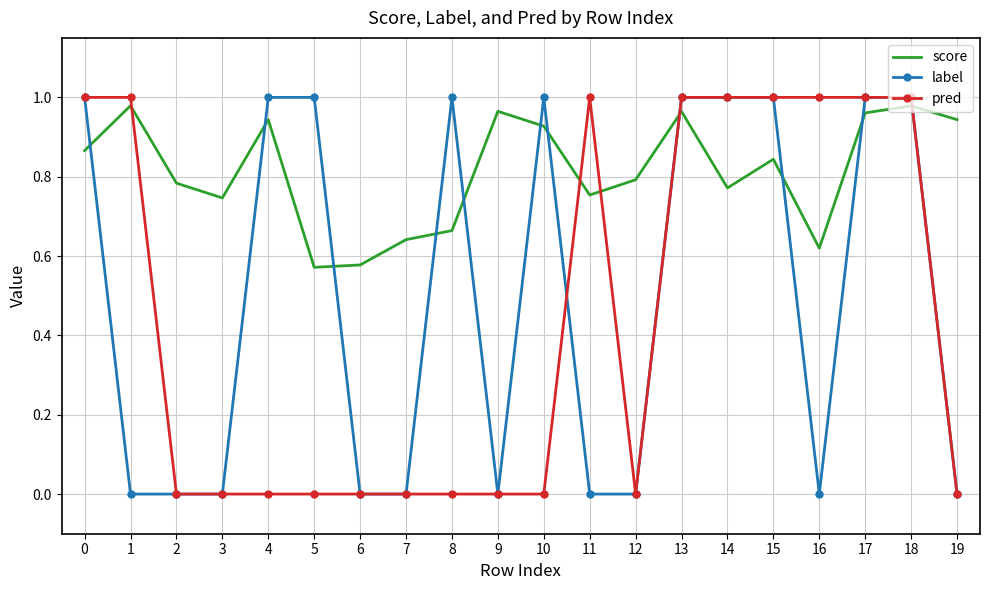

What is the average value of the label series?

0.5